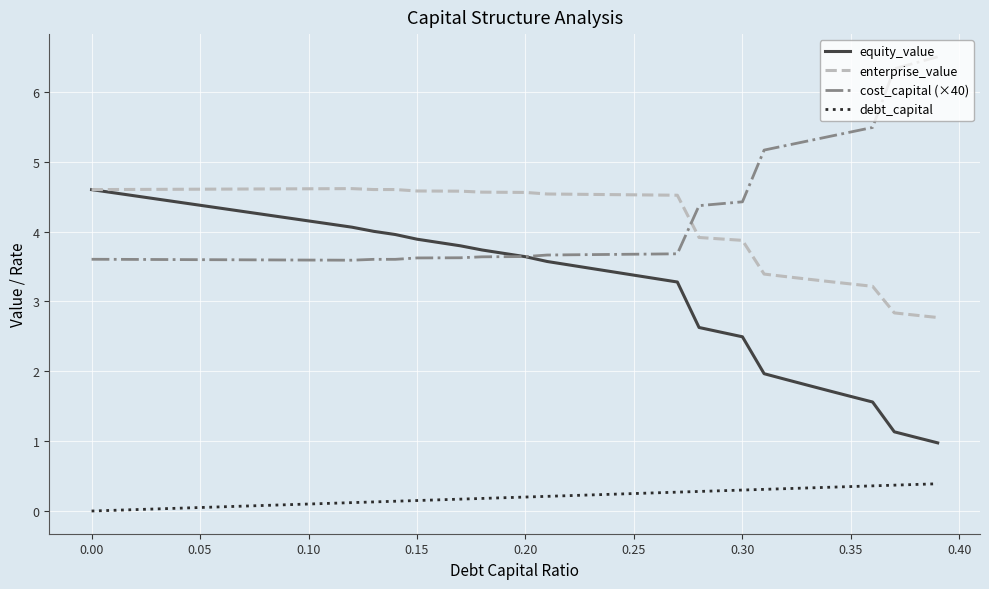

True or false: debt_capital and equity_value intersect in this chart.

False